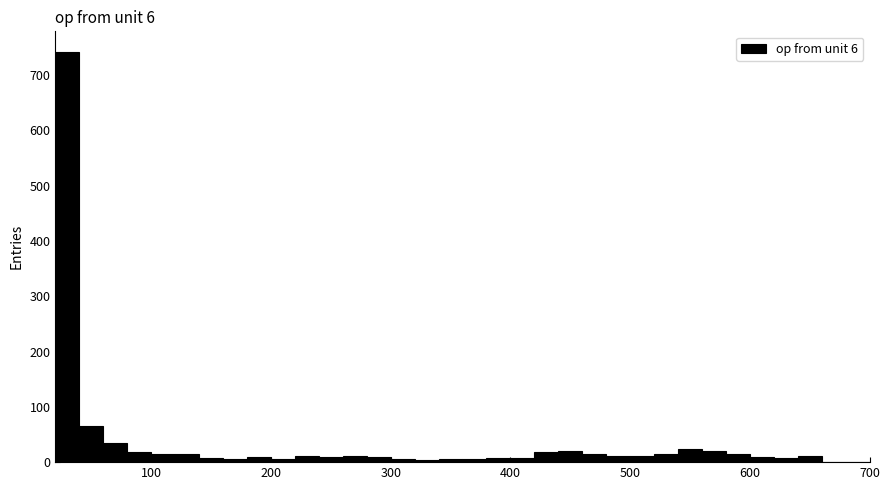

Read against the x-axis, roughly where is the centre of the tallest bar?

30